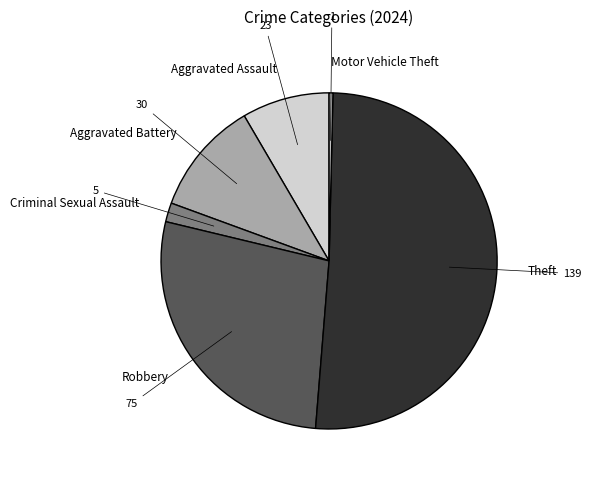

Is it true that Aggravated Battery is 21% of the pie?

False